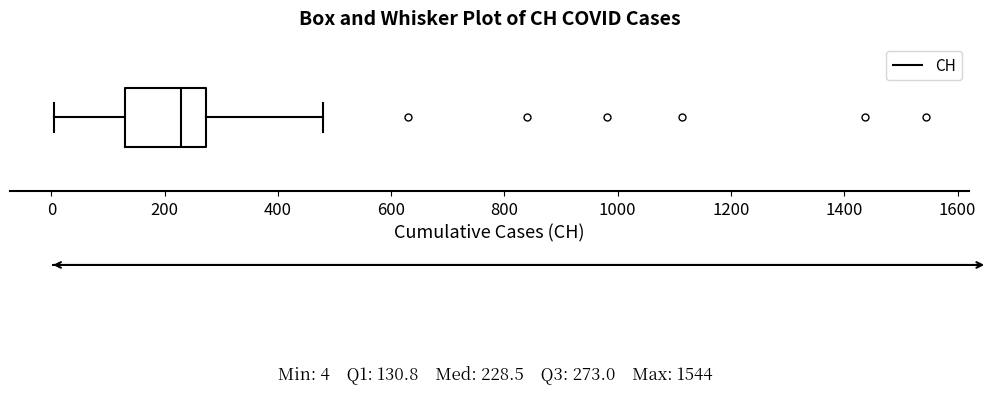

Where does the right whisker of the box end on the x-axis? The values are not printed on the chart, so give them approximately, as read against the axis.

480